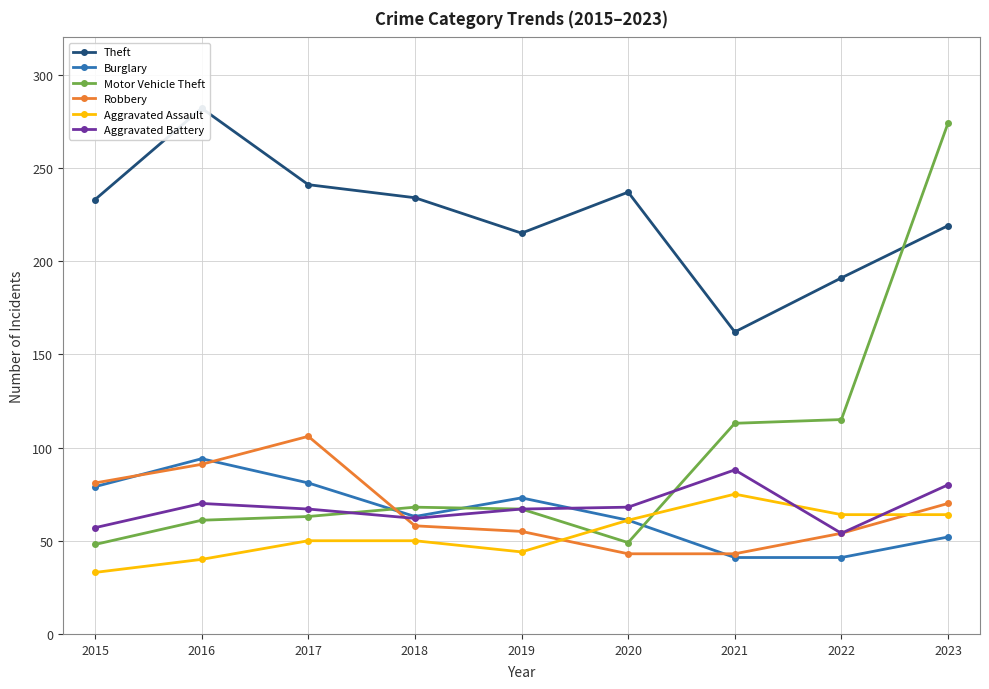

How many series are shown in this chart?

6